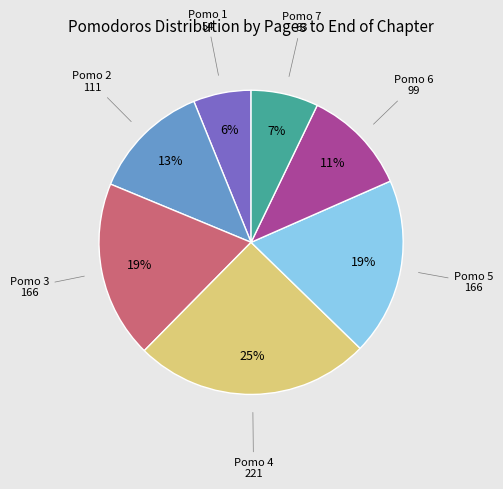

Approximately how many times larger is the value at Pomo 1 compared to Pomo 2?

0.5